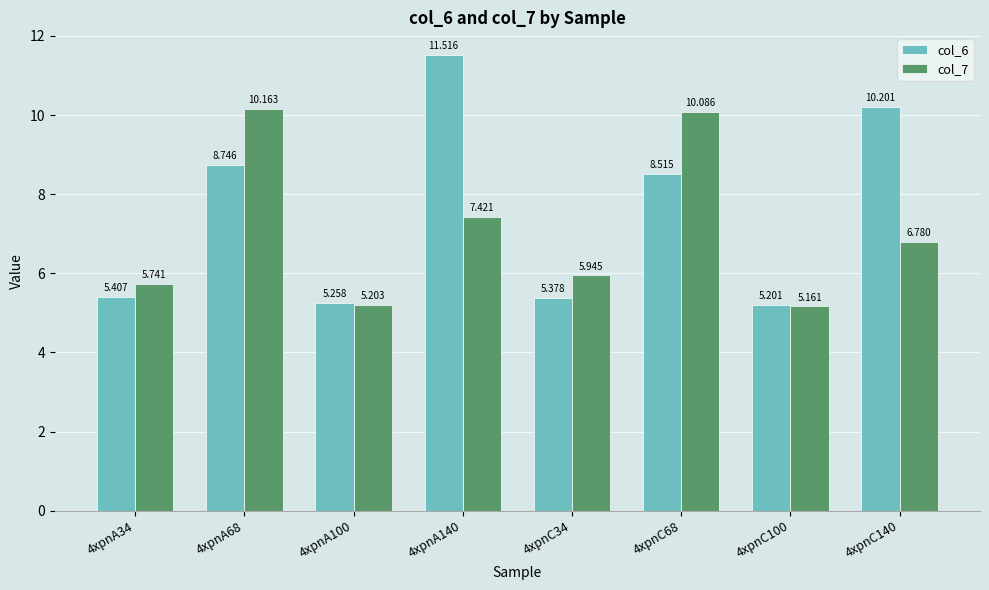

What is the sum of all col_6 values?

60.2